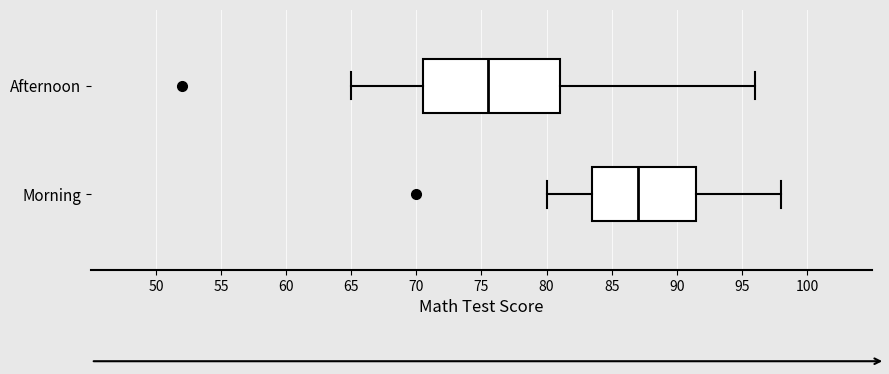

Which box has the furthest to the left median line?

Afternoon